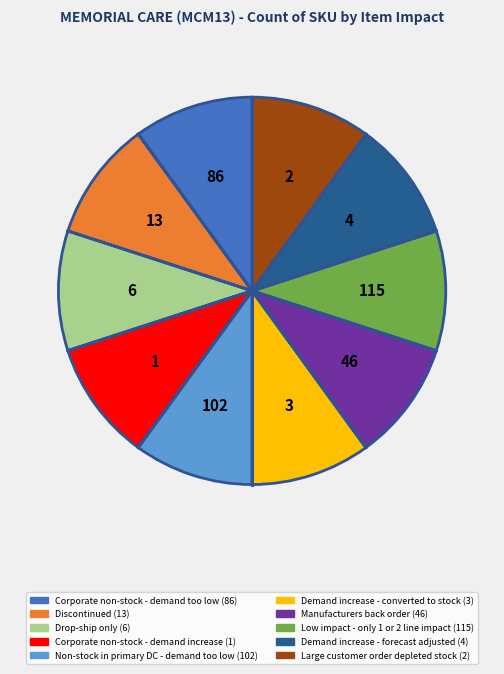

How many slices are in this pie chart?

10